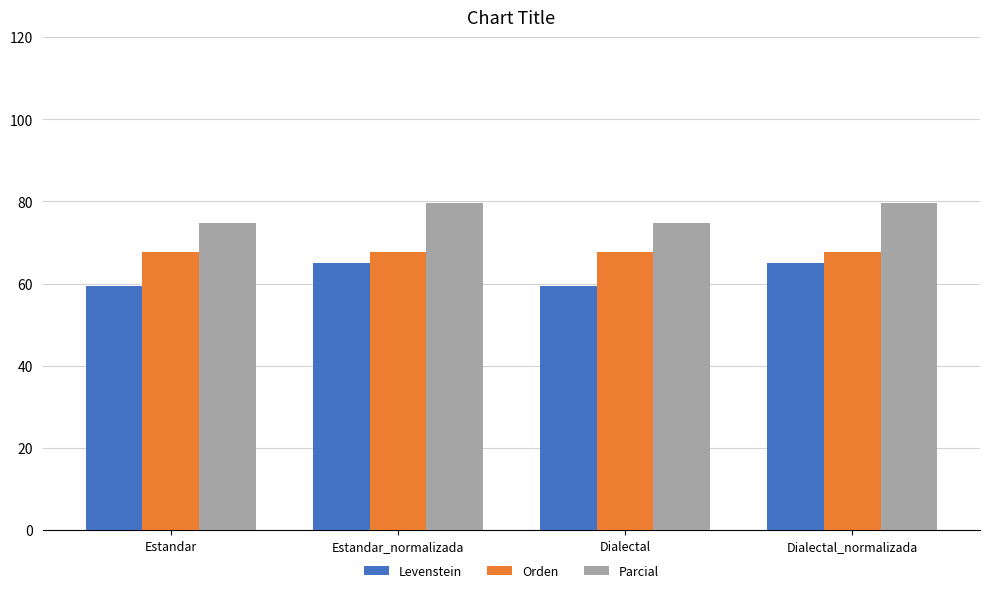

What is the average value of the Parcial series?

77.1